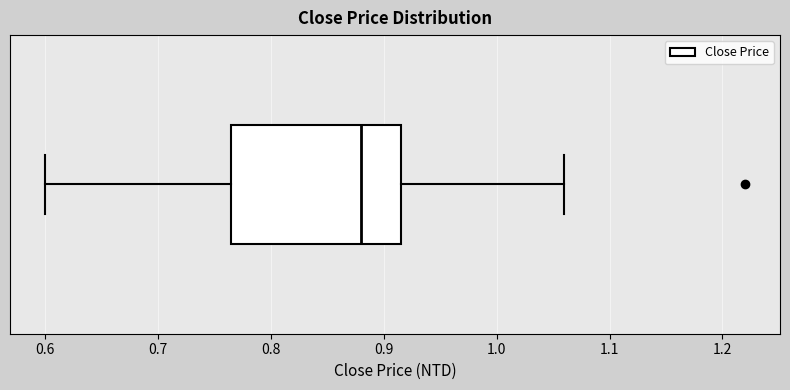

Read this box plot against the x-axis: the position of the median line, the range covered by the box, and the ends of both whiskers. The values are not printed on the chart, so give them approximately, as read against the axis.

median 0.88, box 0.77 to 0.92, whiskers 0.60 to 1.06